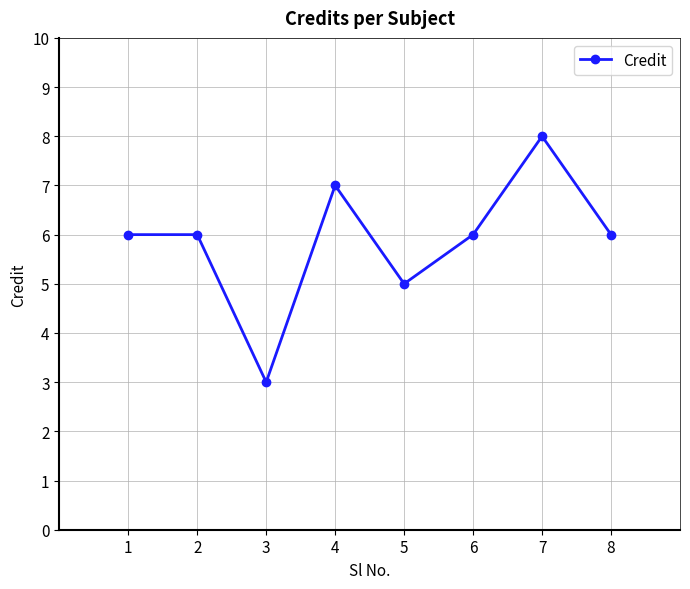

Where is the data nearest to the value 5?

5